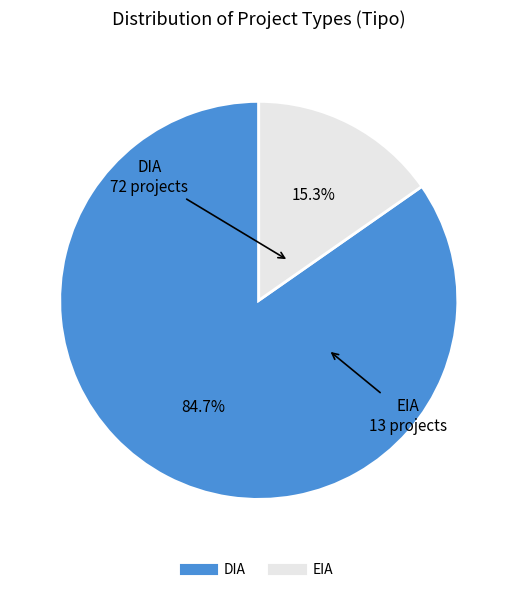

What is the largest slice in the pie chart?

DIA